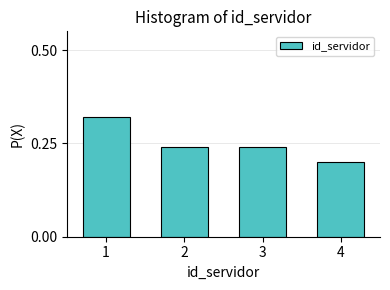

Which category has the lowest value across all series?

4